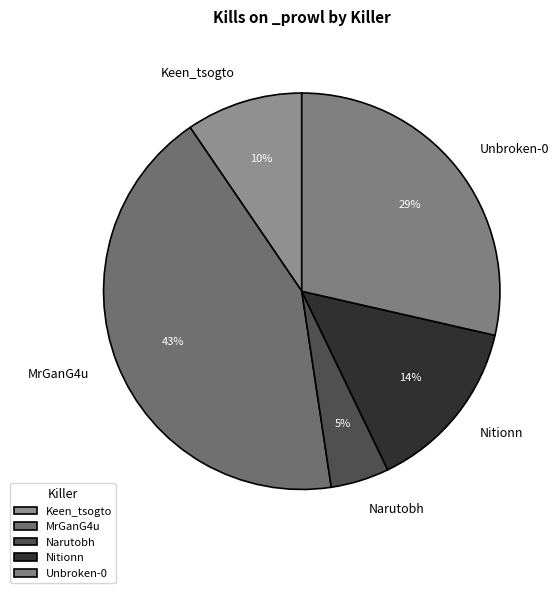

True or false: Narutobh accounts for 5% of the total.

True